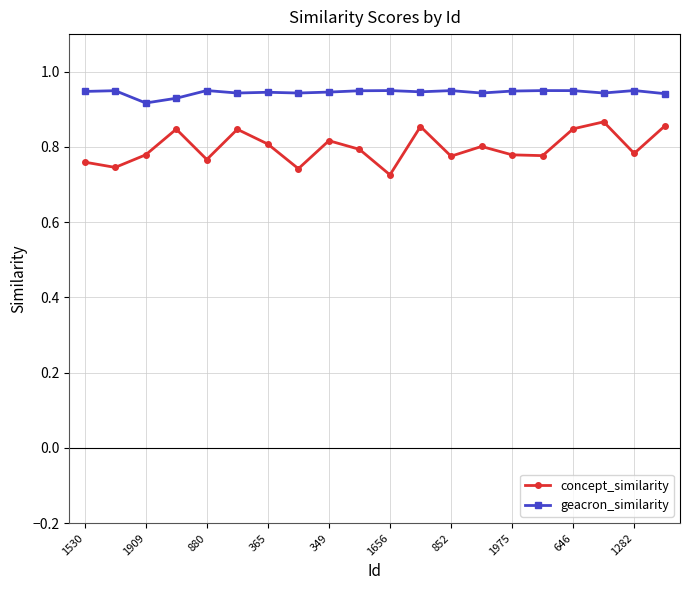

Count the concept_similarity values in the range 0 to 1.

20